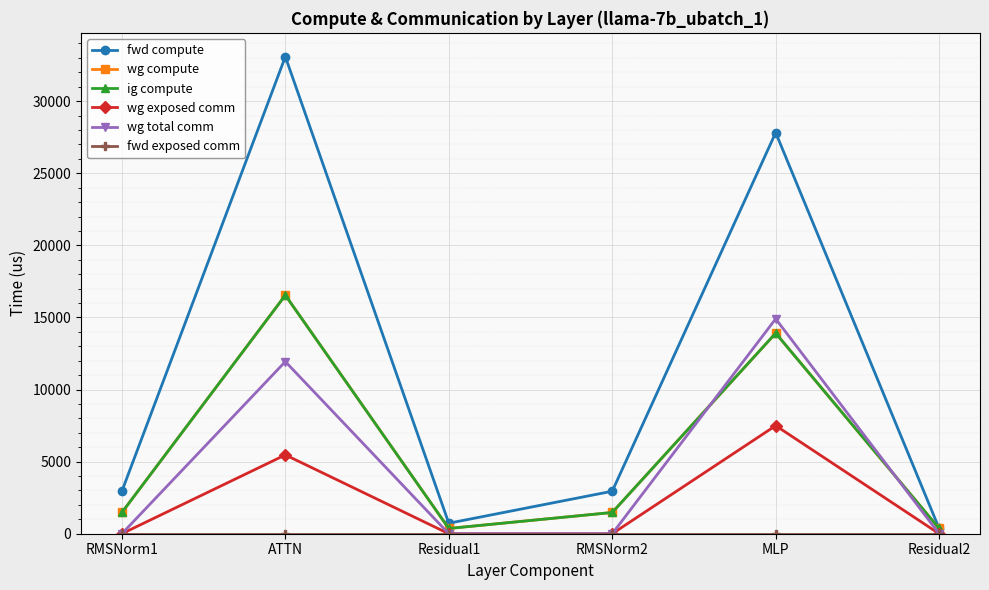

At which category does ig compute reach its first local valley?

Residual1